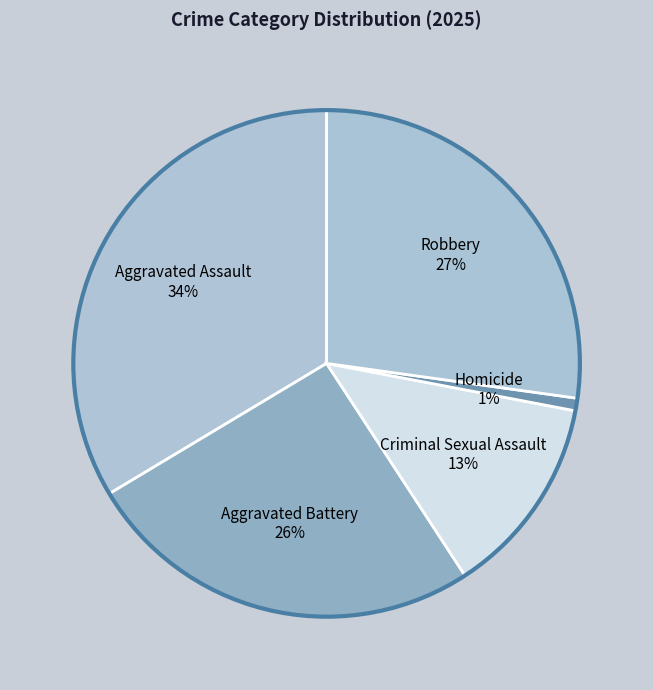

Rank the categories by value from highest to lowest.

Aggravated Assault, Robbery, Aggravated Battery, Criminal Sexual Assault, Homicide